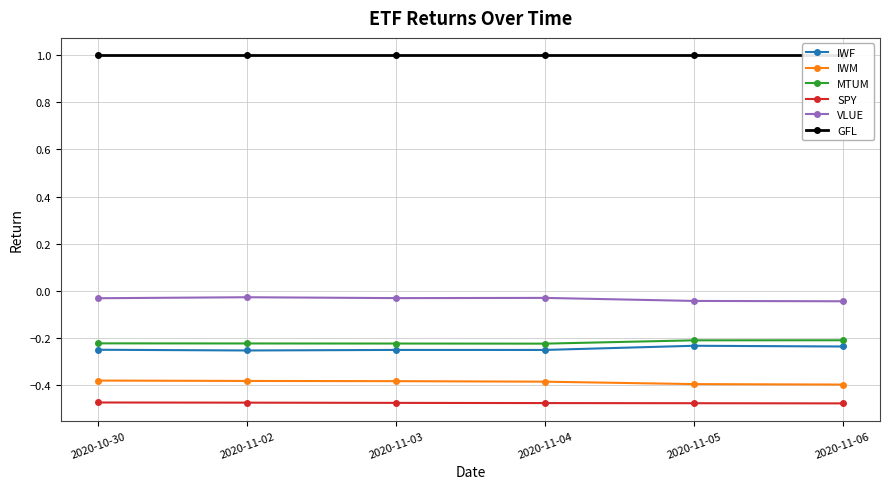

Rank the categories by SPY value from lowest to highest.

2020-11-06, 2020-11-05, 2020-11-04, 2020-11-03, 2020-11-02, 2020-10-30